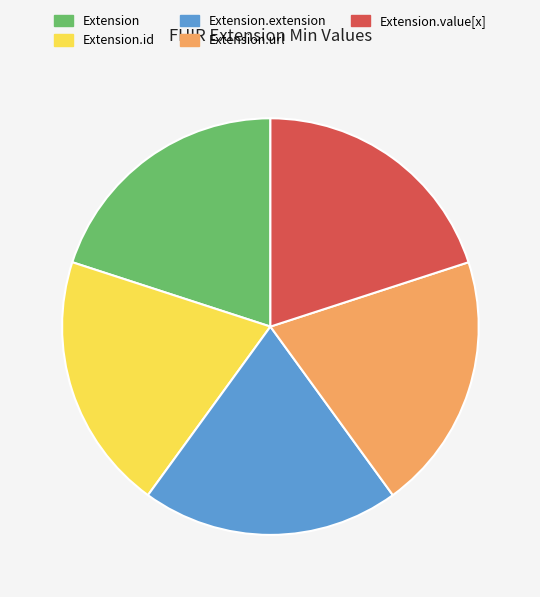

Does any single category account for the majority?

No